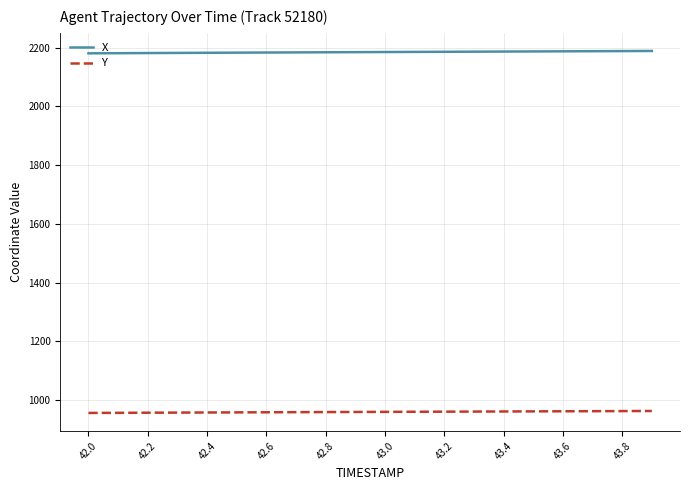

How many distinct data groups are displayed?

2